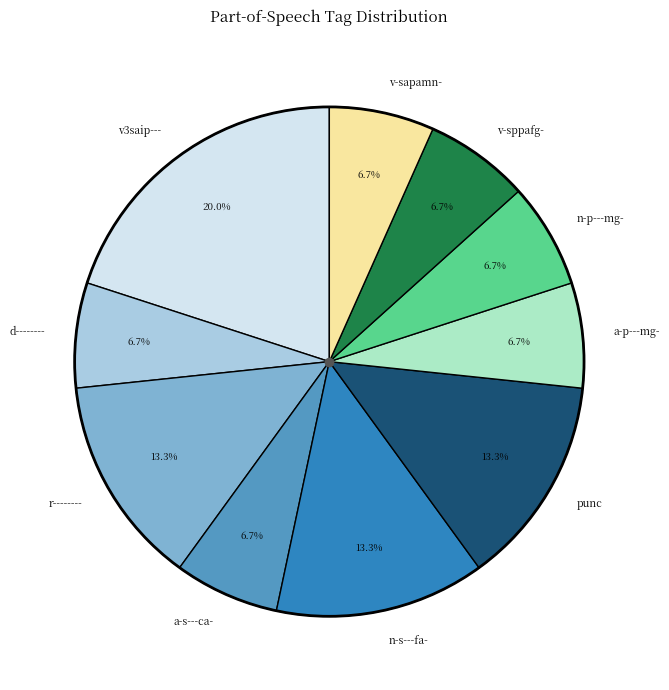

Does v-sapamn- account for over 50% of the chart?

No